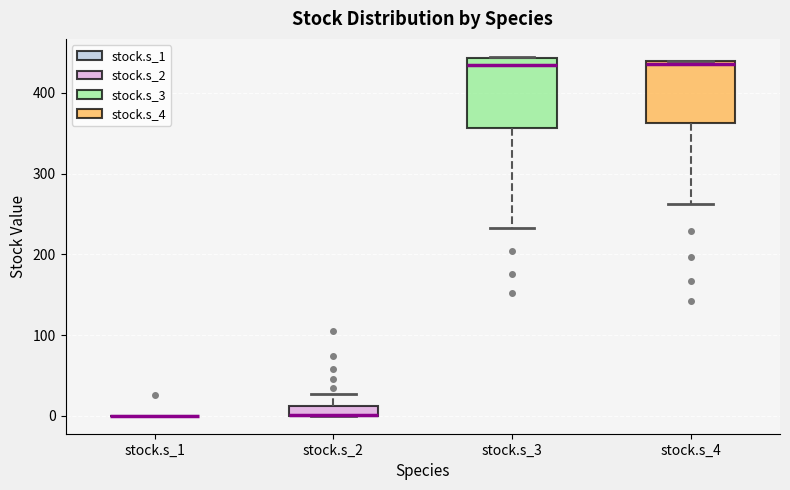

Where is the lower edge of the box for stock.s_4 on the y-axis? The values are not printed on the chart, so give them approximately, as read against the axis.

360